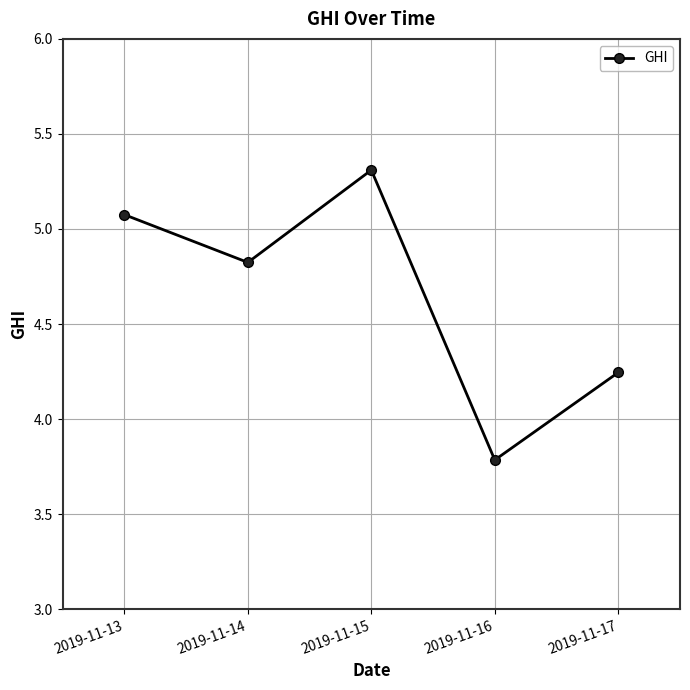

What is the value of the 2nd point from the left?

4.8